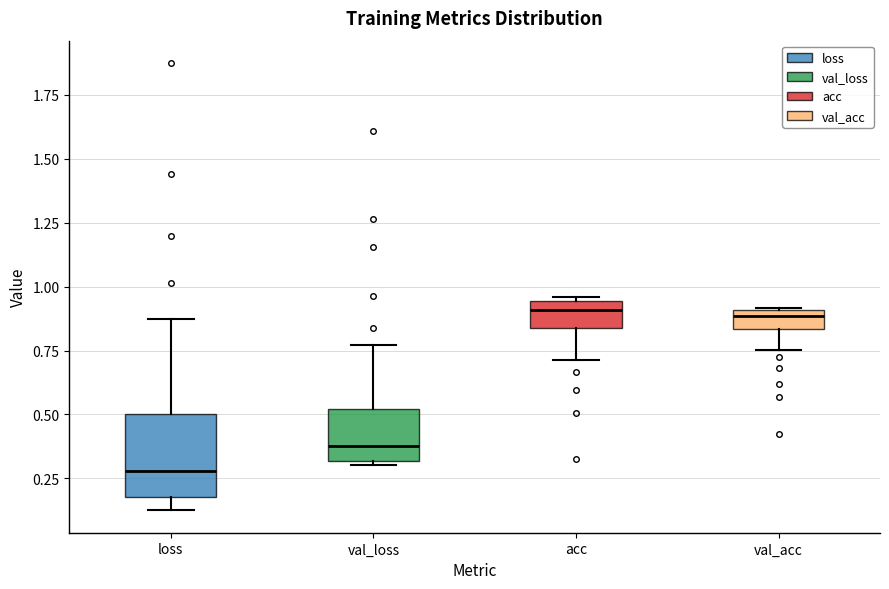

Where is the lower edge of the box for val_loss on the y-axis? The values are not printed on the chart, so give them approximately, as read against the axis.

0.30